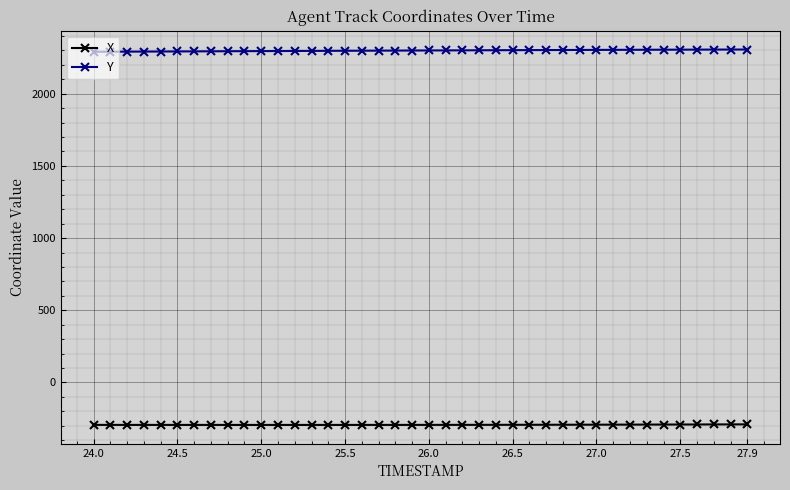

What is the average value of the Y series?

2298.7